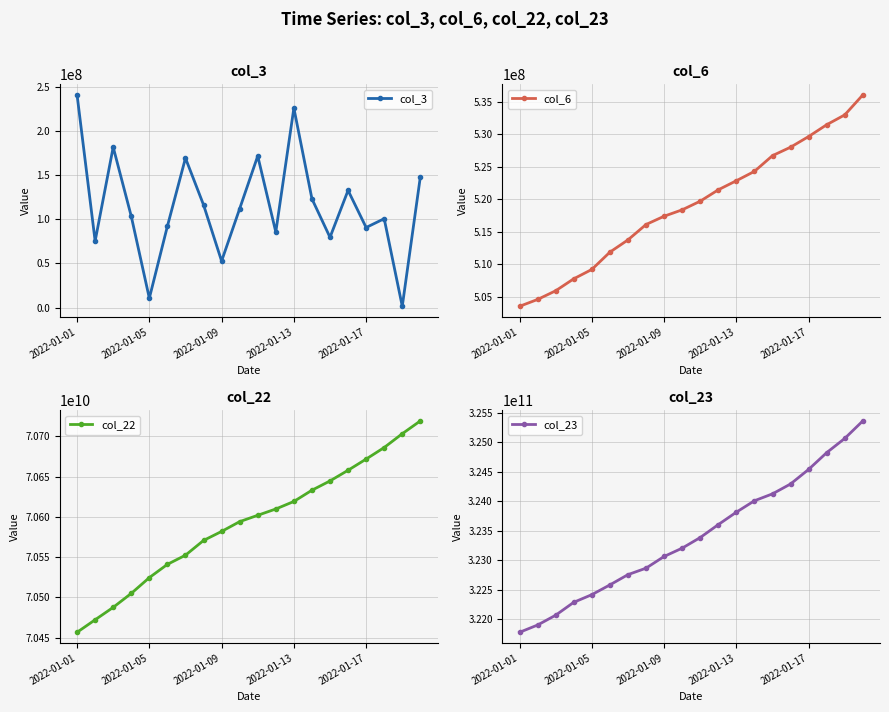

True or false: col_22 and col_3 cross at least once.

False